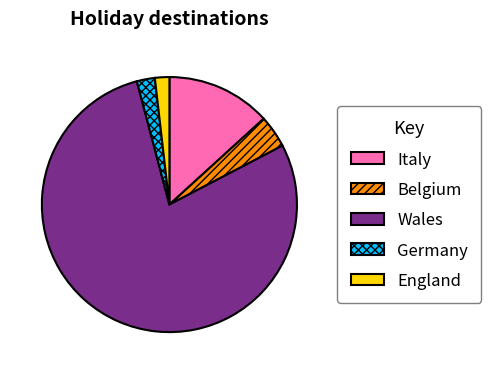

What is the largest slice in the pie chart?

Wales